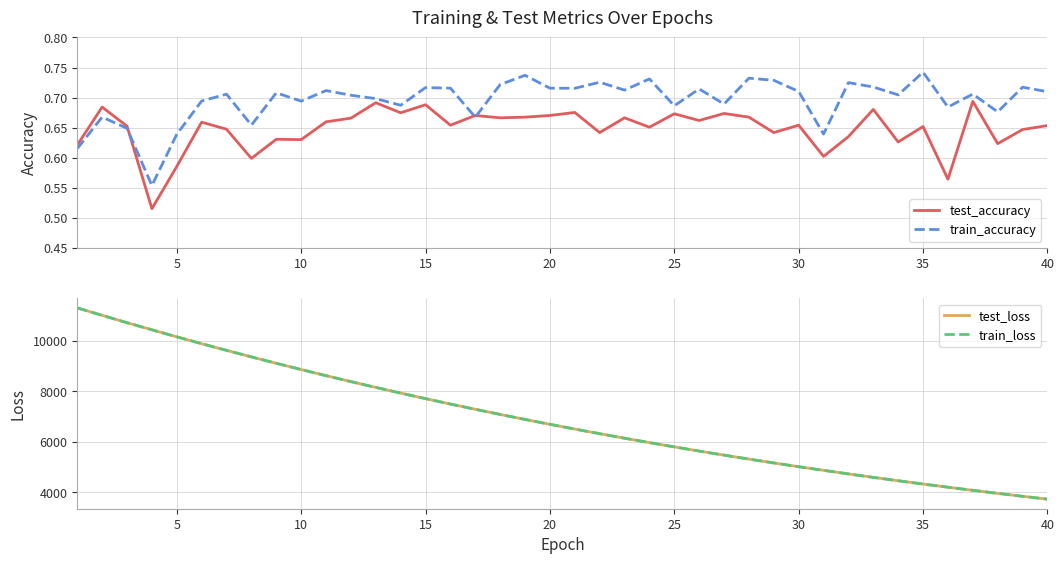

What is the value of the test_loss point at the 30th from the left?

5011.0